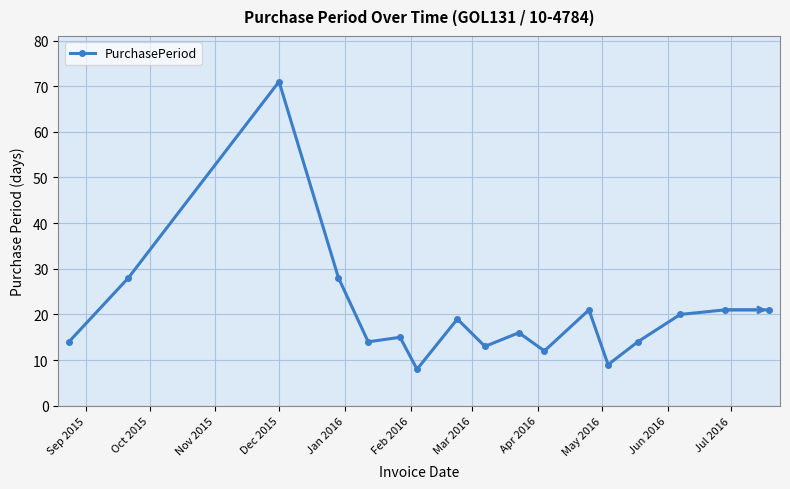

What is the minimum value shown in the chart?

8